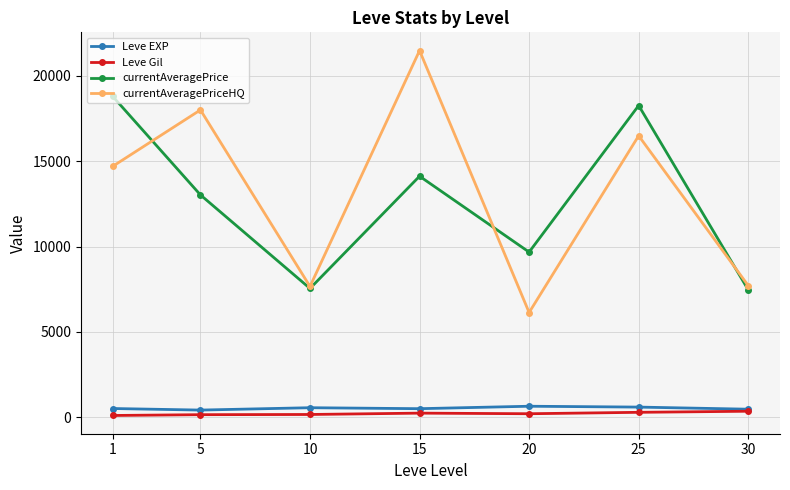

True or false: currentAveragePrice has a value of 7549.6 at 10.

True